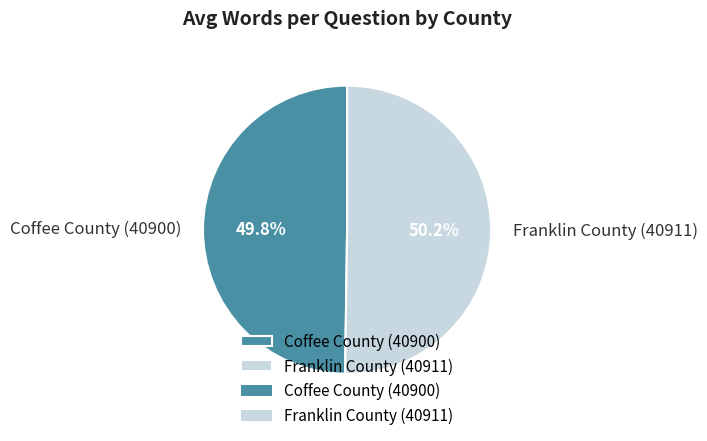

How many segments does this pie chart have?

2